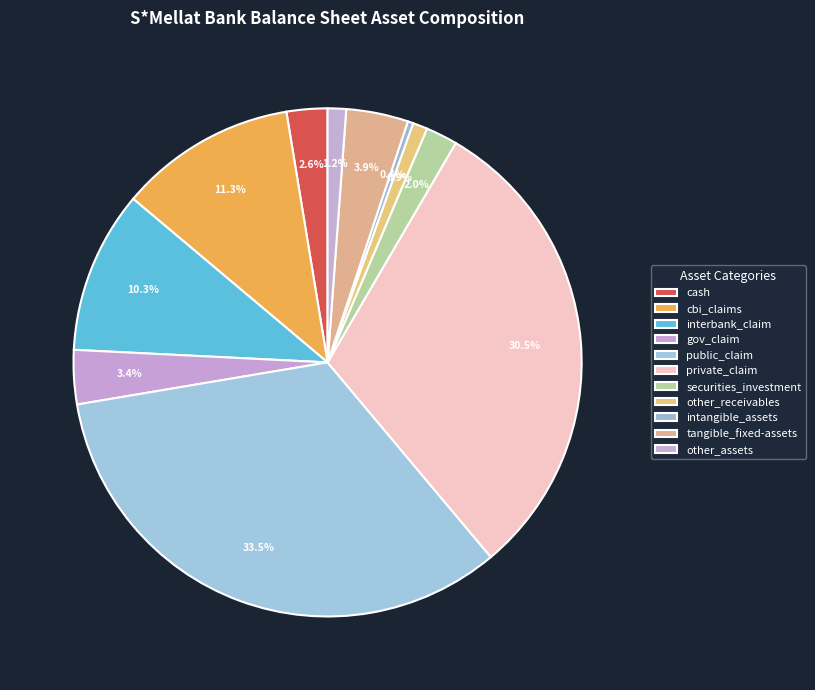

Combined, what portion of the pie is private_claim and public_claim?

63.9%